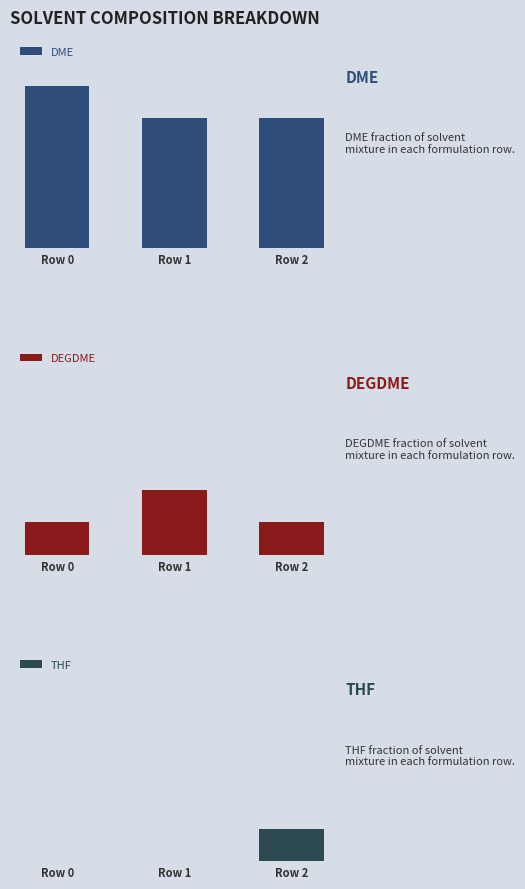

What is the spread (max minus min) of values at Row 2?

0.3